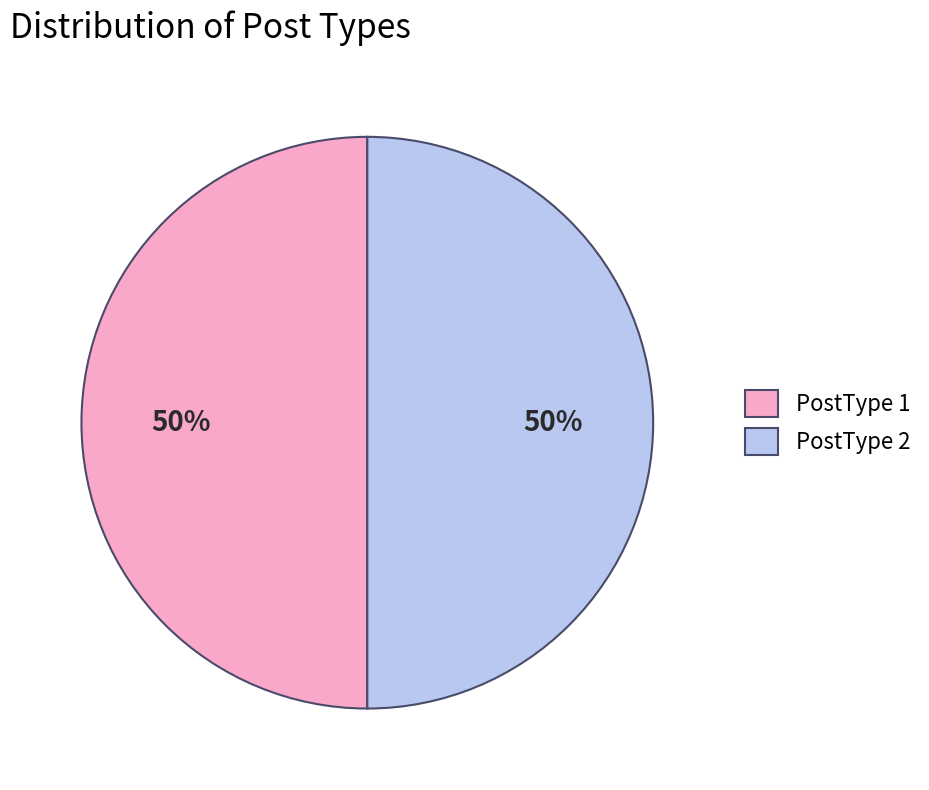

To the nearest percent, what portion does PostType 1 represent?

50%